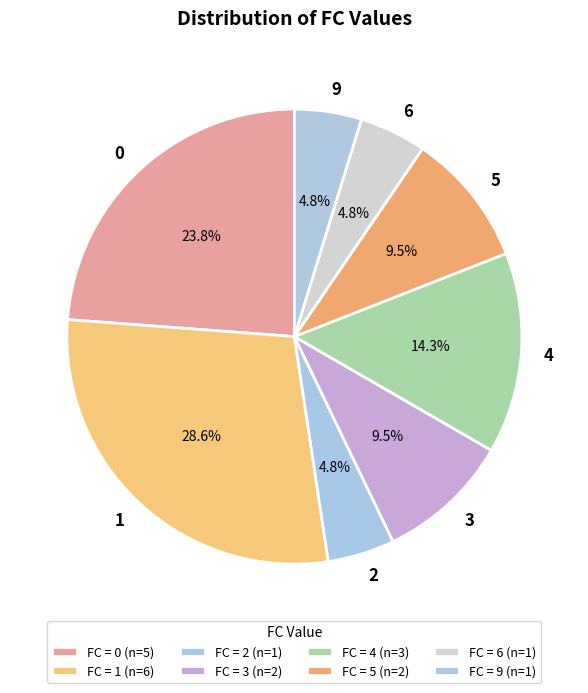

What portion of the pie excludes 9?

95.2%